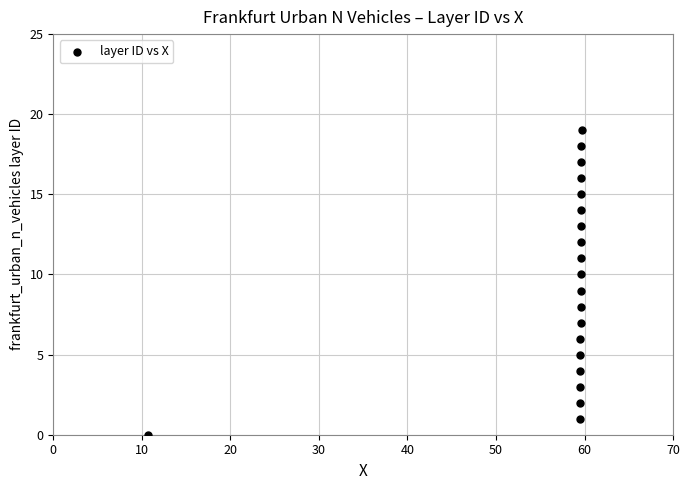

What is the range of Y values (max minus min)?

19